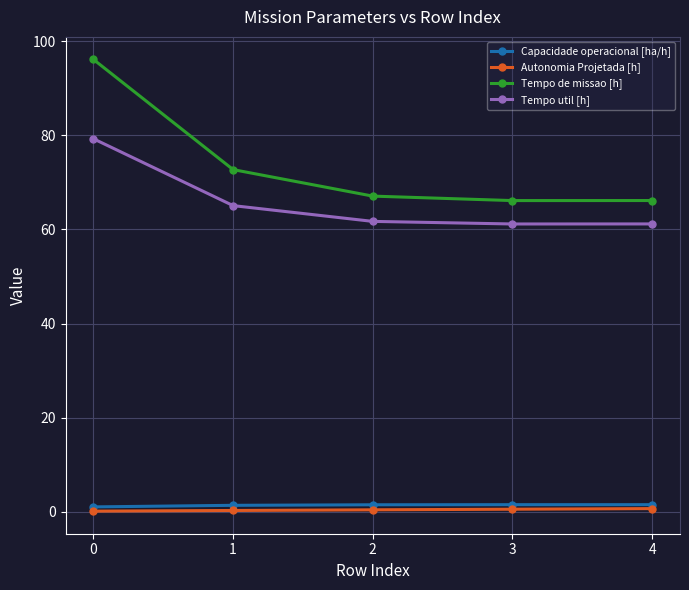

What is the spread (max minus min) of values at 3?

65.6